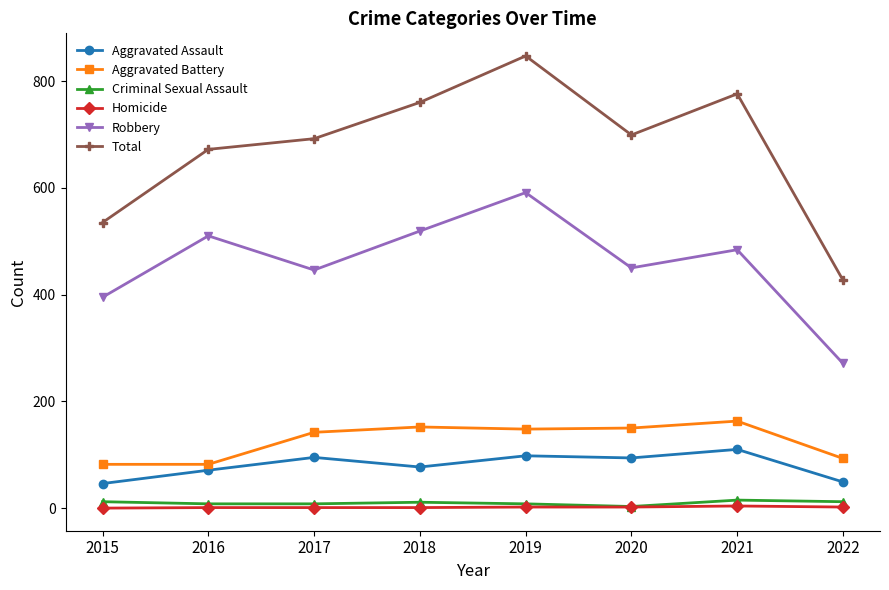

What is the greatest value displayed?

847